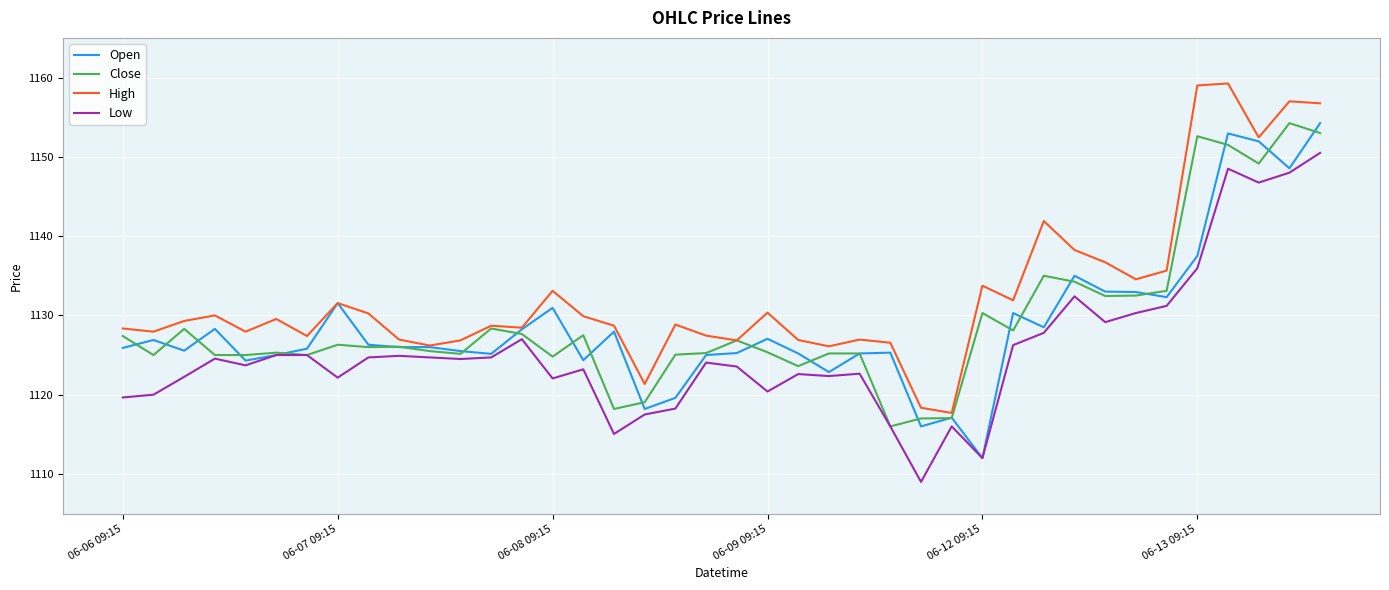

What are all the series names shown in the legend?

Open, Close, High, Low